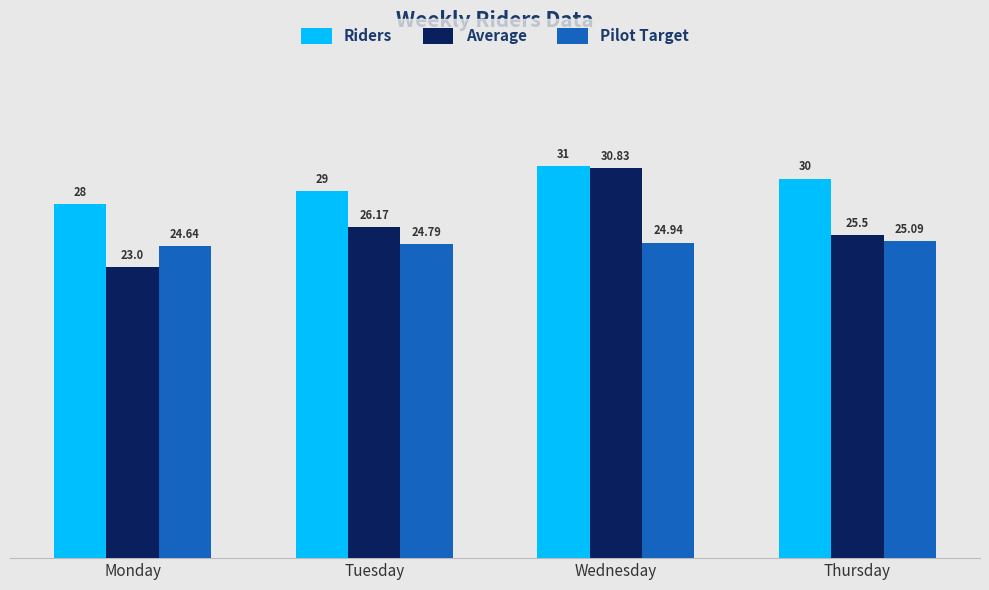

What is the value of the Riders bar at the 1st from the left?

28.0